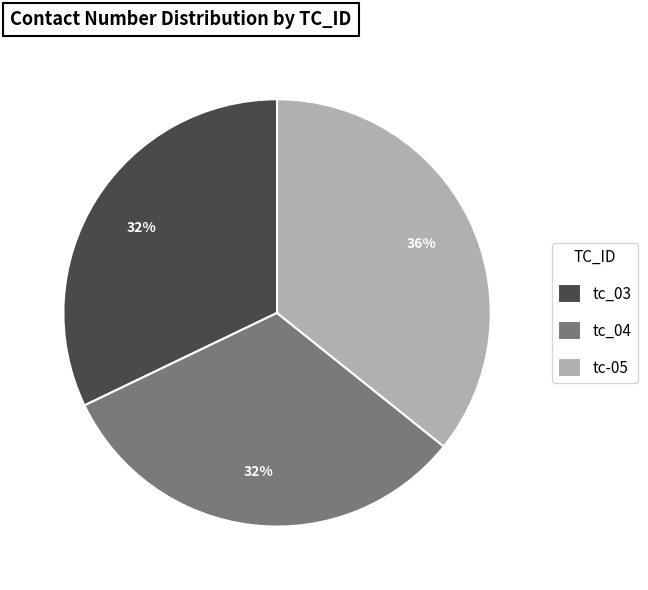

Do tc-05 and tc_03 together represent more than half of the pie?

Yes